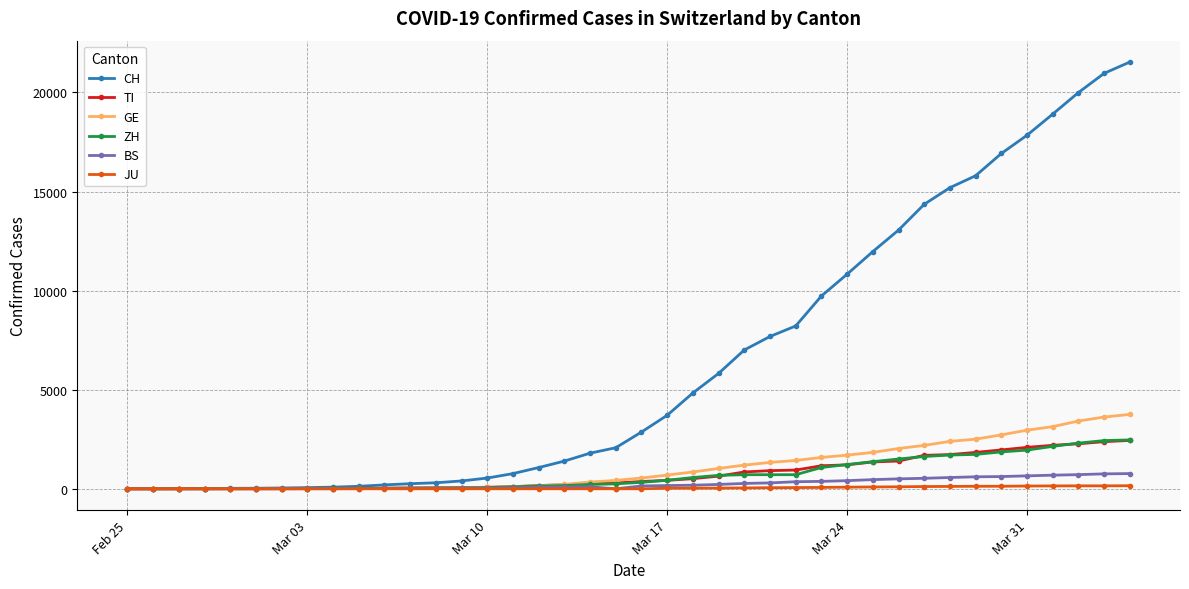

What is the maximum value for BS?

767